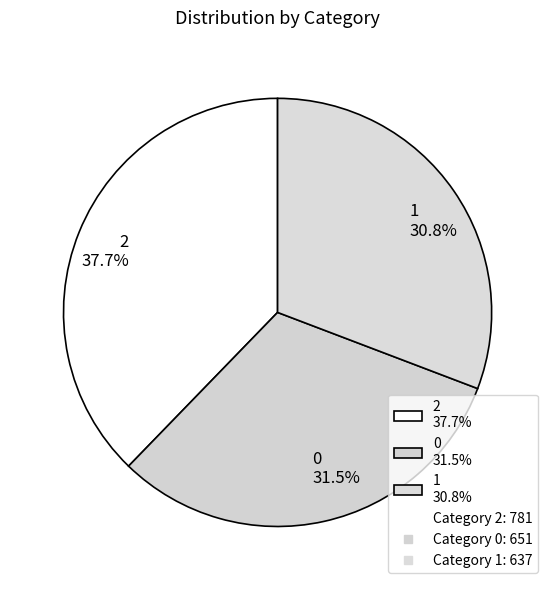

Does 2 represent more than half of the total?

No